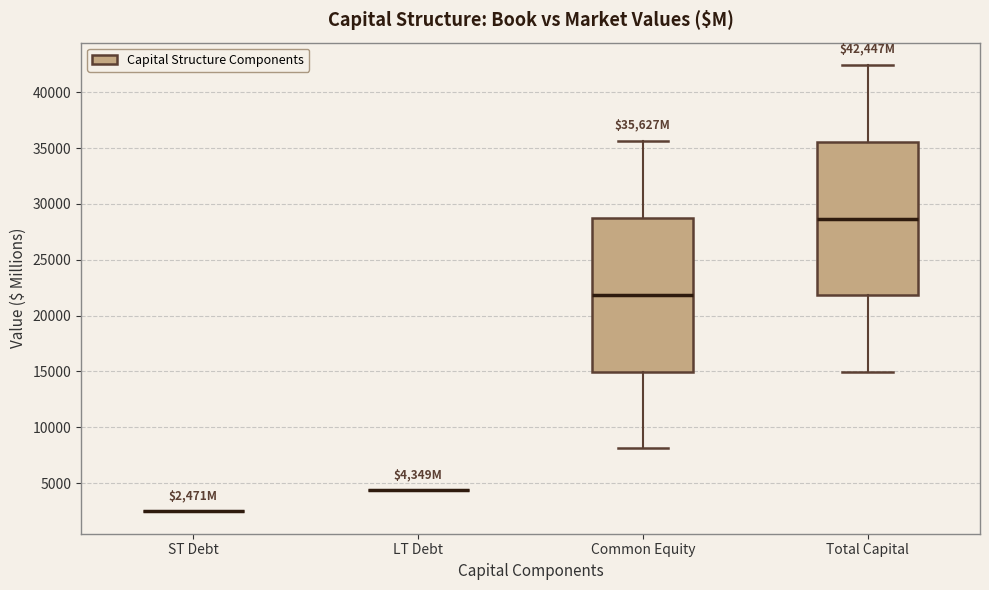

Reading left to right, transcribe this box plot: for each box, give where its median line is, the range the box spans, and where its two whiskers end, as read against the y-axis. The values are not printed on the chart, so give them approximately, as read against the axis.

ST Debt: box collapsed to a line at 2500, whiskers 2500 to 2500
LT Debt: box collapsed to a line at 4500, whiskers 4500 to 4500
Common Equity: median 22000, box 15000 to 29000, whiskers 8000 to 35500
Total Capital: median 28500, box 22000 to 35500, whiskers 15000 to 42500